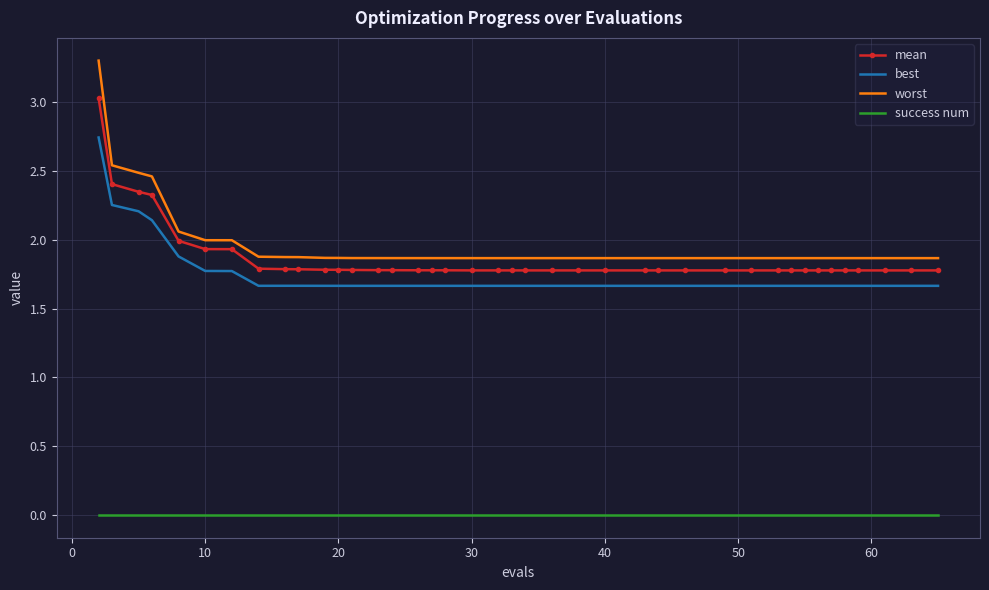

Which series has the widest spread of values?

worst